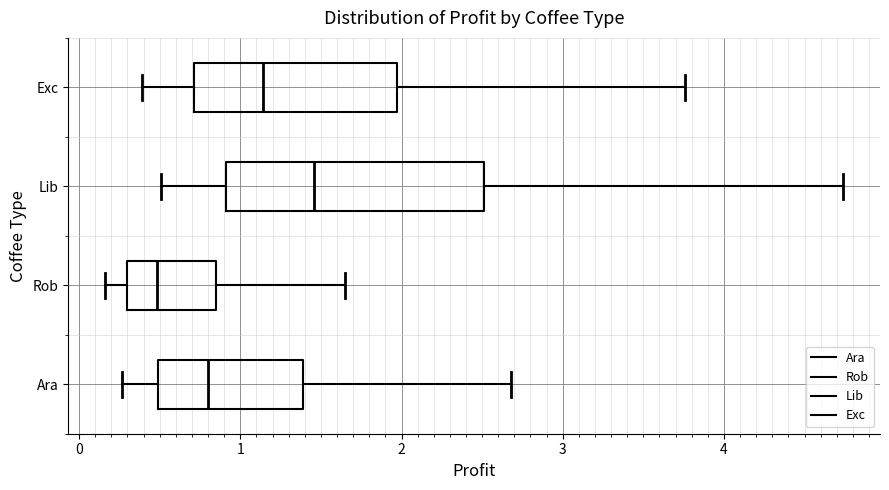

Where does the median line of the box for Exc sit on the x-axis? The values are not printed on the chart, so give them approximately, as read against the axis.

1.1